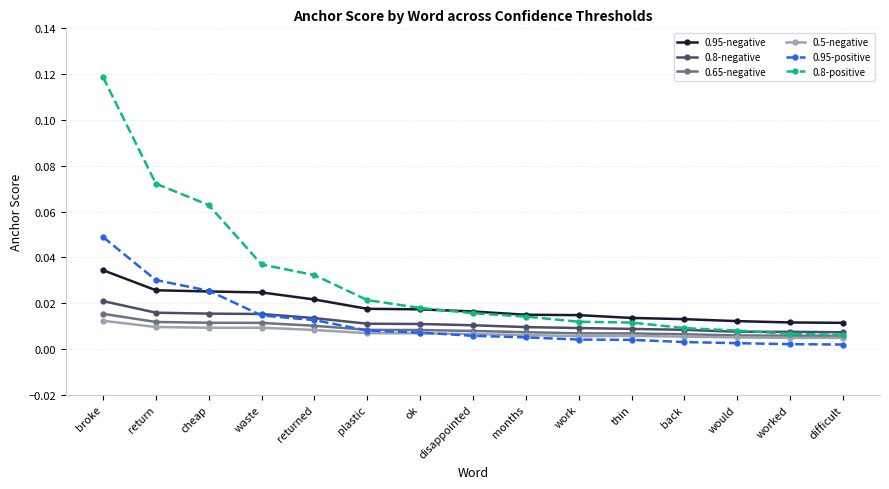

At which category does the chart reach its peak across all series?

broke